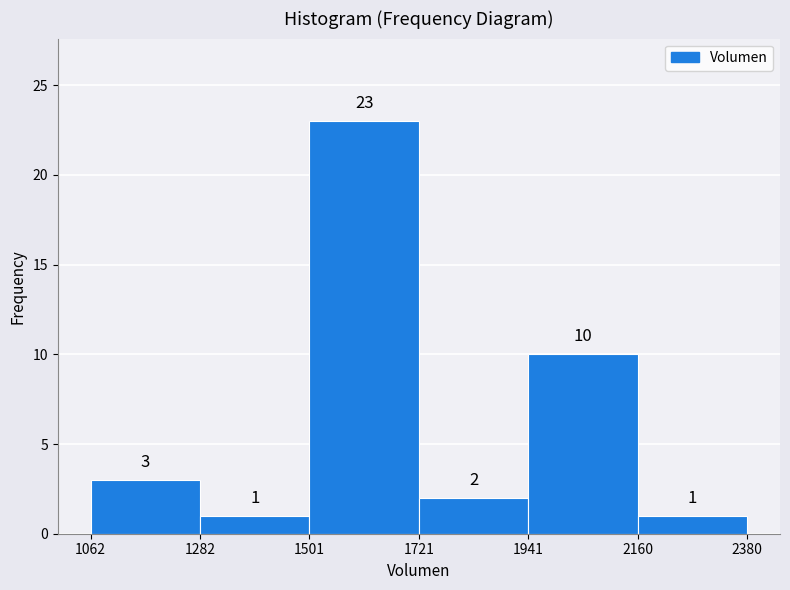

Over which range of the x-axis is the bar tallest?

1501 to 1721